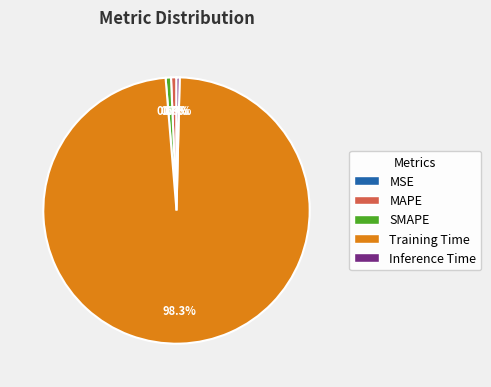

Which category has the biggest portion of the pie?

Training Time